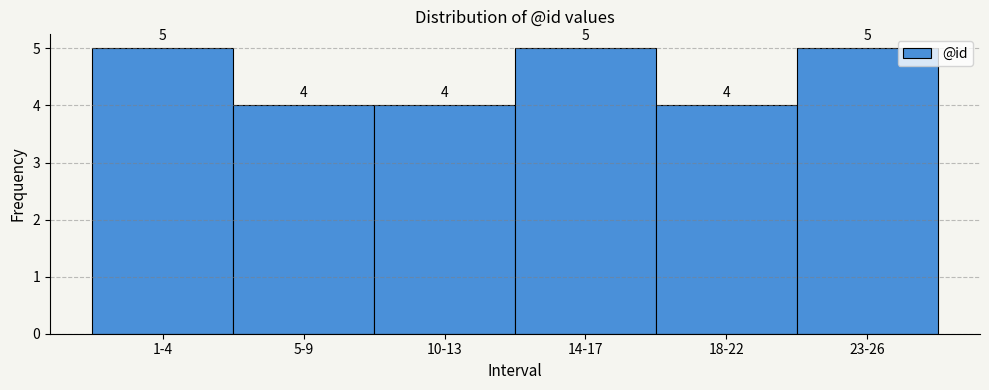

Reading left to right, list all the values displayed in this chart.

1-4=5	5-9=4	10-13=4	14-17=5	18-22=4	23-26=5